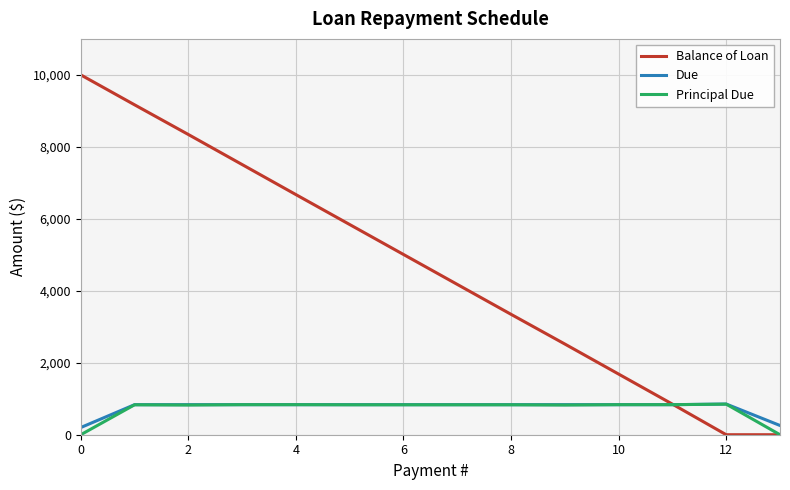

Which series has the largest range (max minus min)?

Balance of Loan